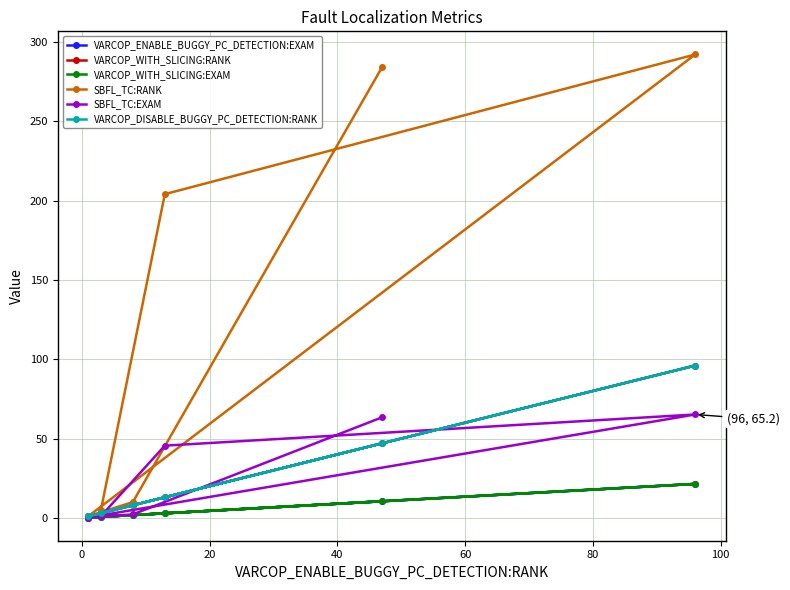

What is the spread (max minus min) of values at 80?

273.5